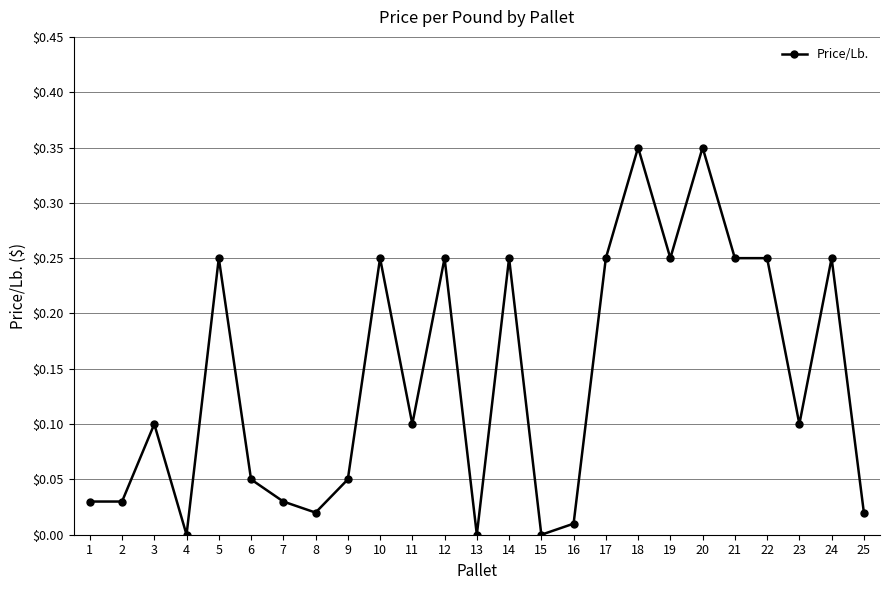

At which category does the data reach its first local peak?

3